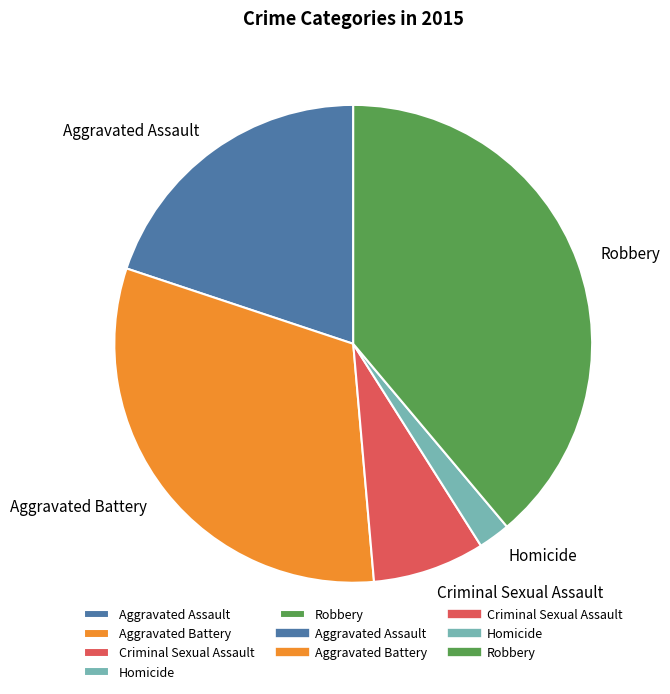

Does Aggravated Assault account for over 50% of the chart?

No